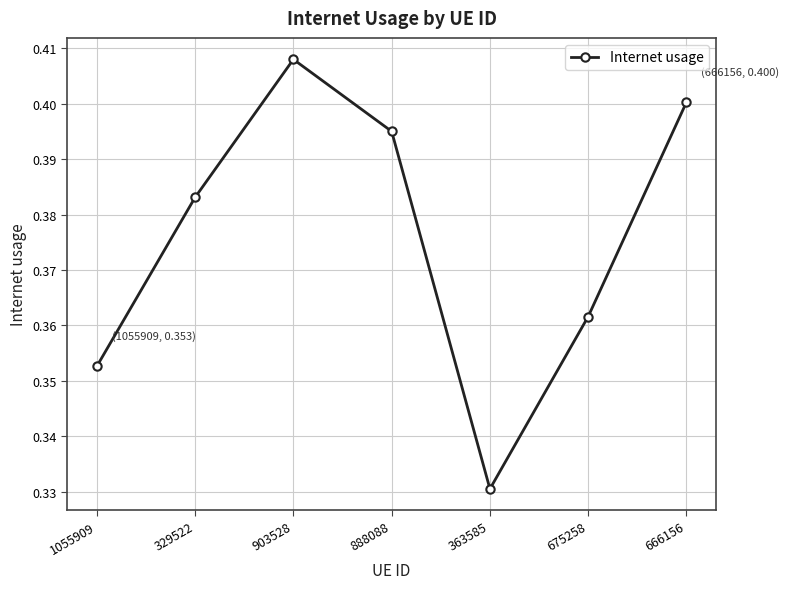

Is it true that the value at 903528 is 0.4?

True